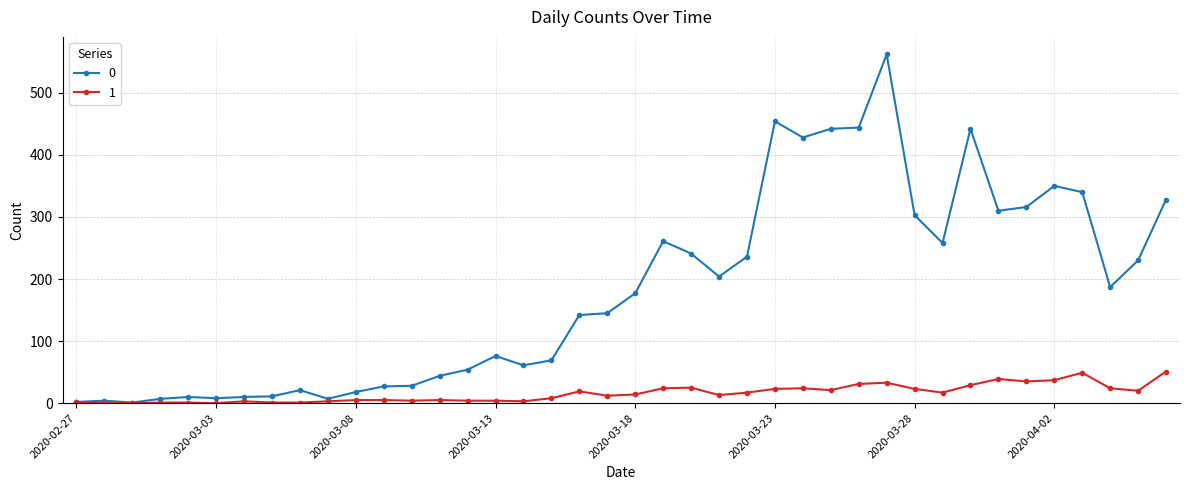

Rank the series by their maximum value, from highest to lowest.

0, 1